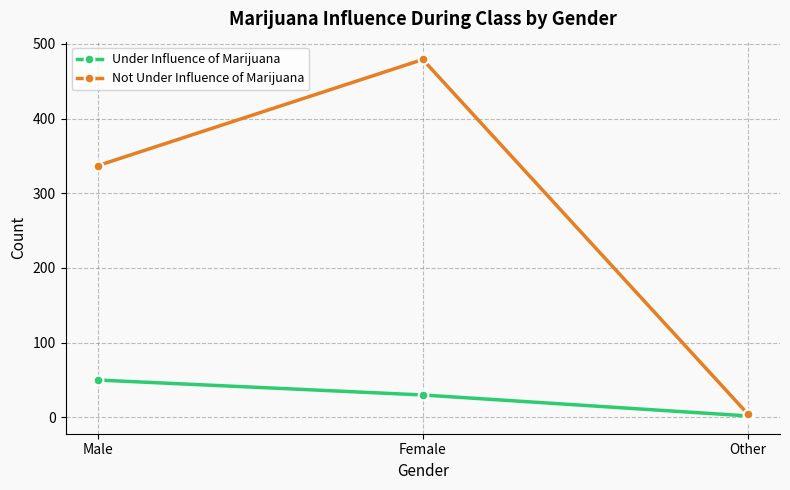

List the series in order of their peak value, lowest first.

Under Influence of Marijuana, Not Under Influence of Marijuana